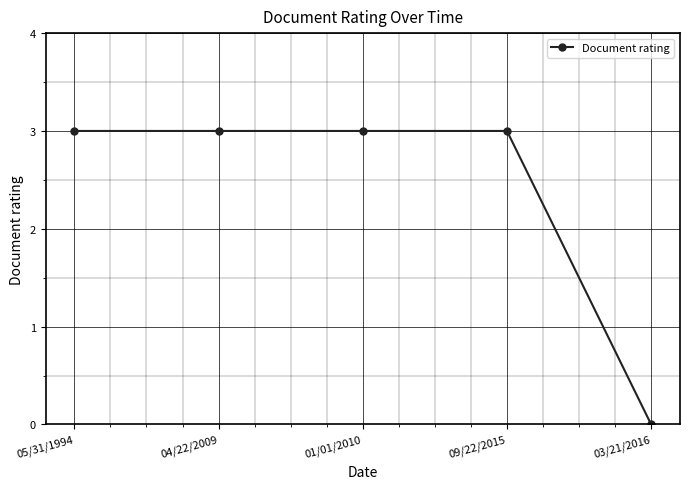

True or false: the data shows 3 at 05/31/1994.

True